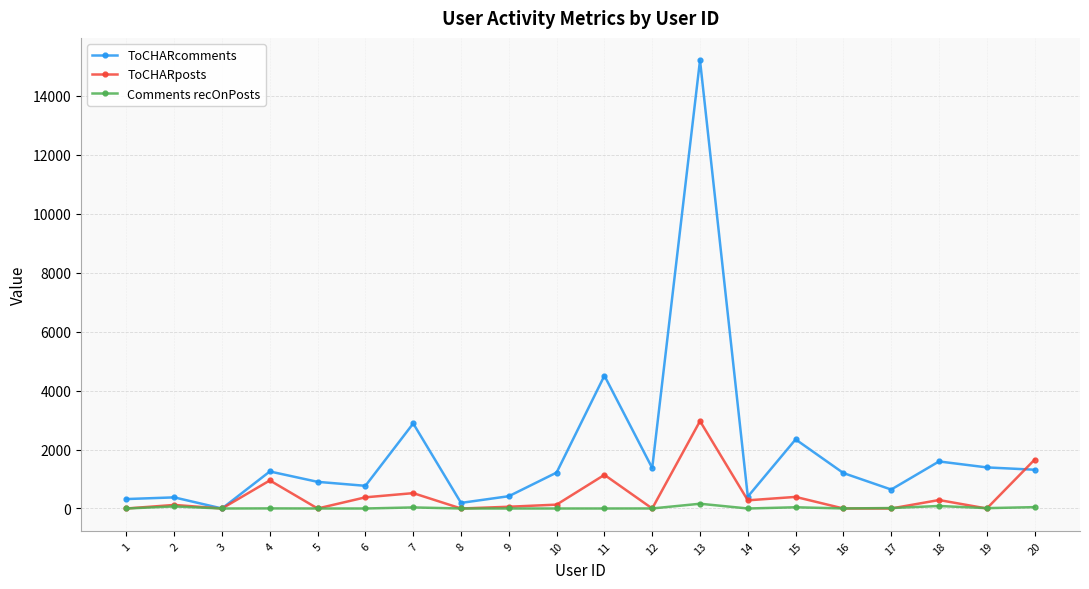

After their last crossing, which series has the higher values: ToCHARposts or ToCHARcomments?

ToCHARposts